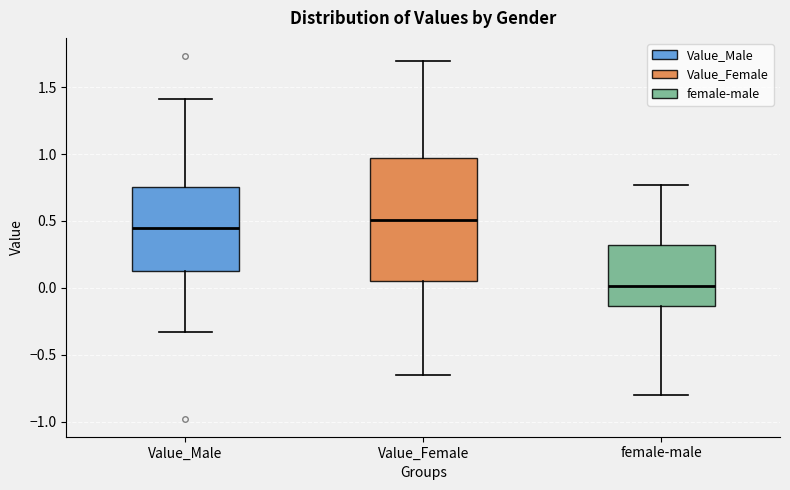

Reading left to right, transcribe this box plot: for each box, give where its median line is, the range the box spans, and where its two whiskers end, as read against the y-axis. The values are not printed on the chart, so give them approximately, as read against the axis.

Value_Male: median 0.45, box 0.10 to 0.75, whiskers -0.35 to 1.40
Value_Female: median 0.50, box 0.05 to 0.95, whiskers -0.65 to 1.70
female-male: median 0.00, box -0.15 to 0.30, whiskers -0.80 to 0.75